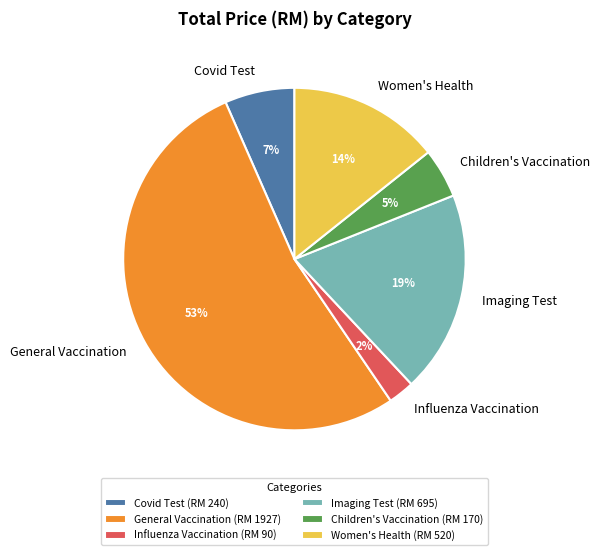

How many slices are in this pie chart?

6